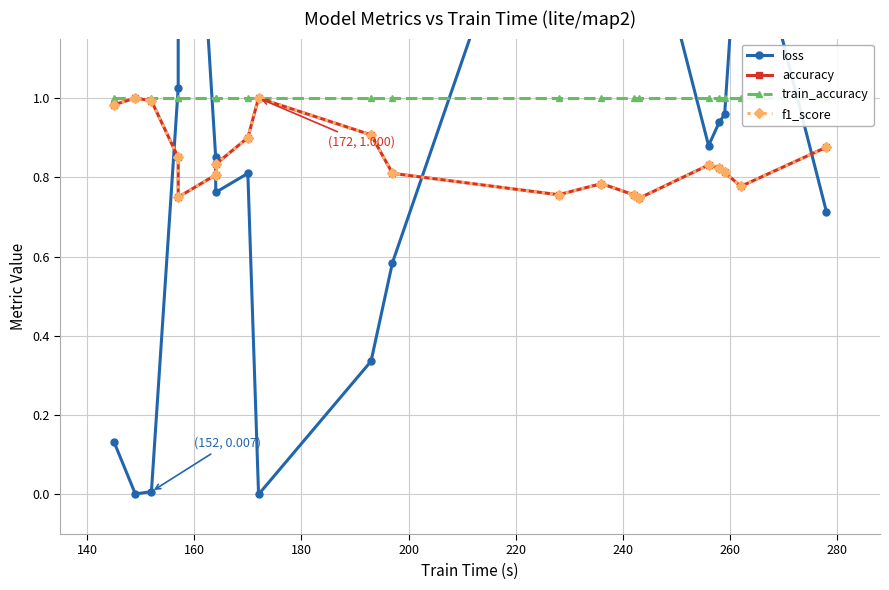

True or false: train_accuracy has more than 1 points higher than both neighbors.

False